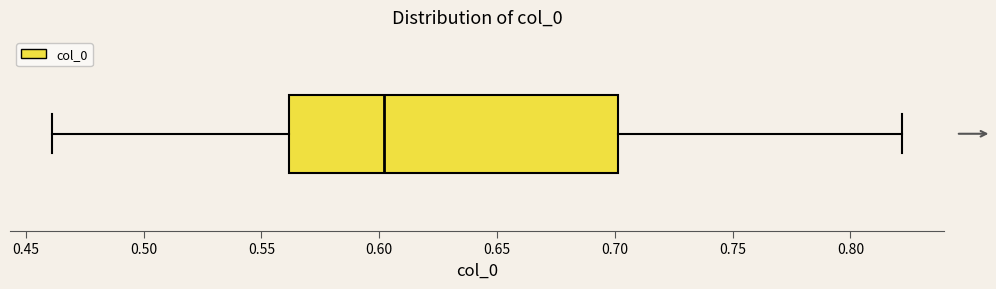

Transcribe this box plot: give where the median line is, the range the box spans, and where the two whiskers end, as read against the x-axis. The values are not printed on the chart, so give them approximately, as read against the axis.

median 0.60, box 0.56 to 0.70, whiskers 0.46 to 0.82